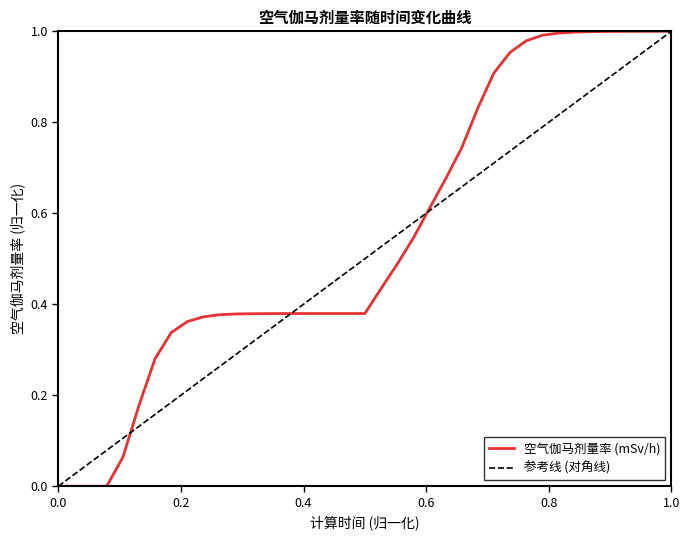

Is it true that 空气伽马剂量率 (mSv/h) equals 1.0 at 1.0?

True